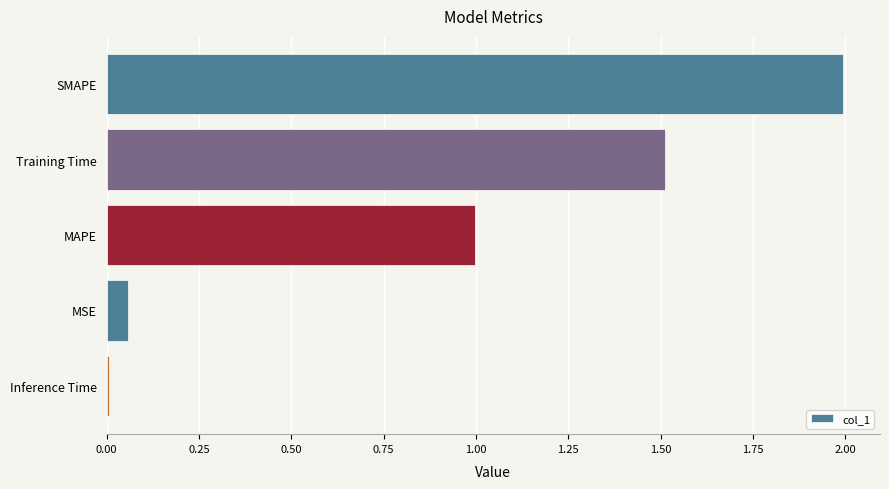

What is the value of the 1st bar from the top?

2.0